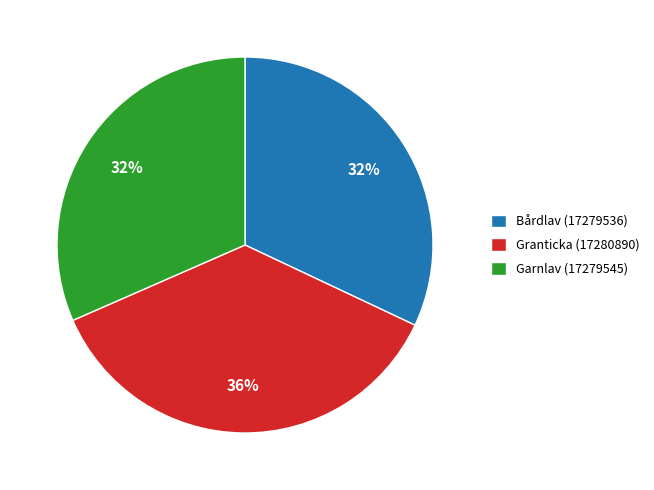

To the nearest percent, what percentage of the pie is Granticka (17280890)?

36%